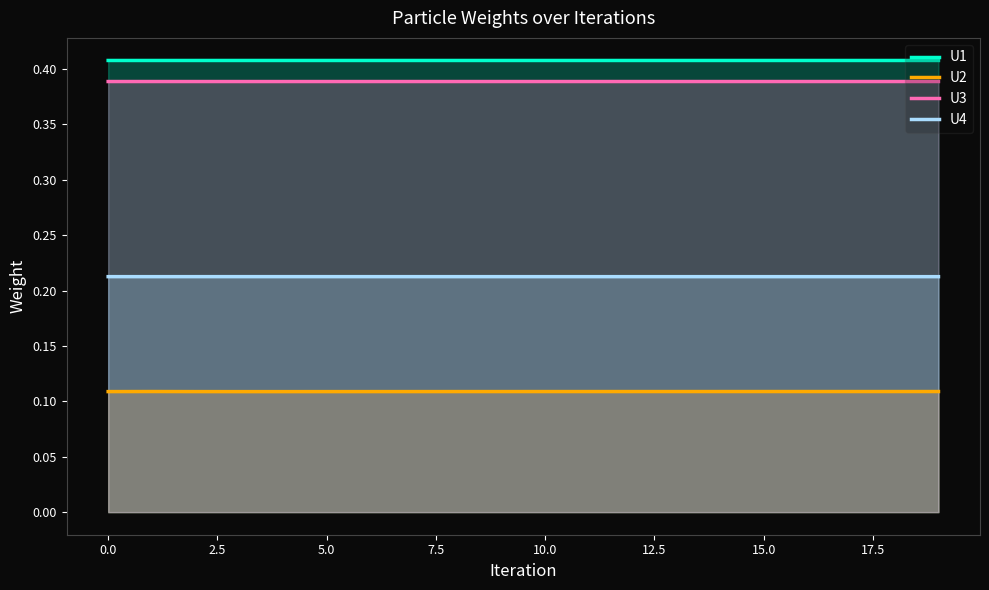

What is the minimum value for U4?

0.2